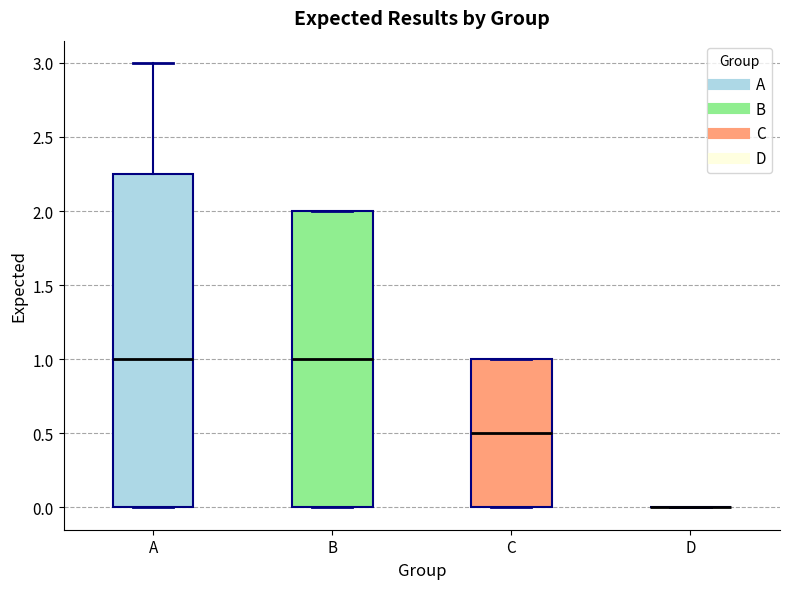

Reading left to right, transcribe this box plot: for each box, give where its median line is, the range the box spans, and where its two whiskers end, as read against the y-axis. The values are not printed on the chart, so give them approximately, as read against the axis.

A: median 1.00, box 0.00 to 2.25, whiskers 0.00 to 3.00
B: median 1.00, box 0.00 to 2.00, whiskers 0.00 to 2.00
C: median 0.50, box 0.00 to 1.00, whiskers 0.00 to 1.00
D: box collapsed to a line at 0.00, whiskers 0.00 to 0.00